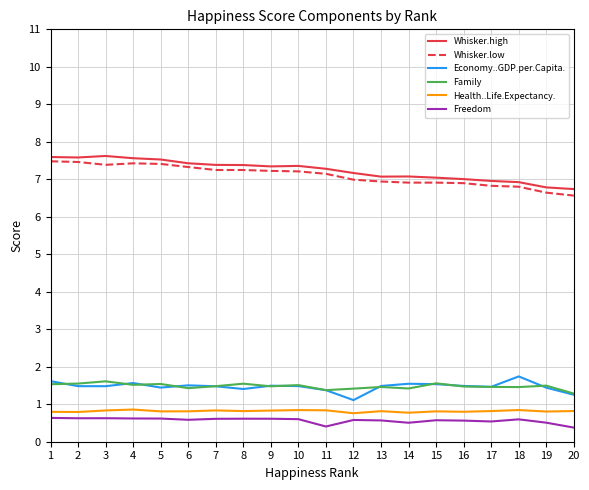

The value of Whisker.high at 3 is 10.4. True or false?

False